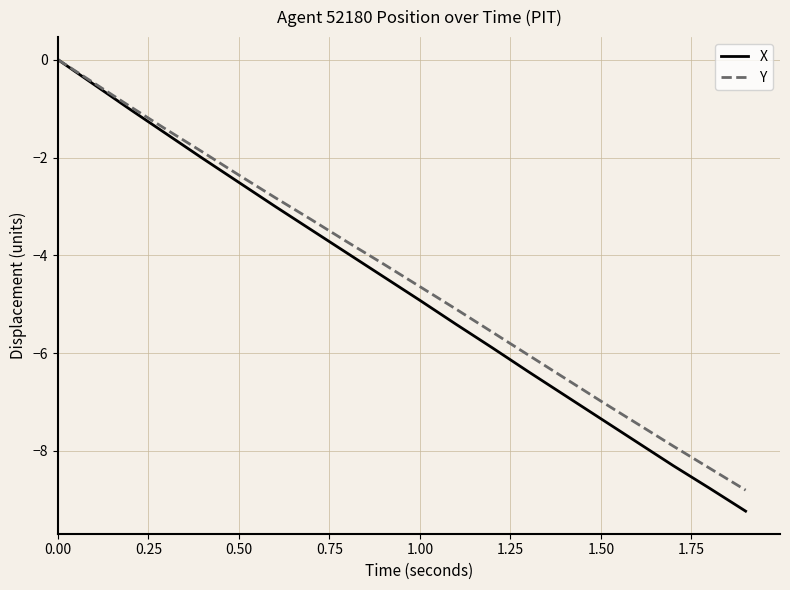

What is the difference between the maximum and minimum values in the X series?

9.2